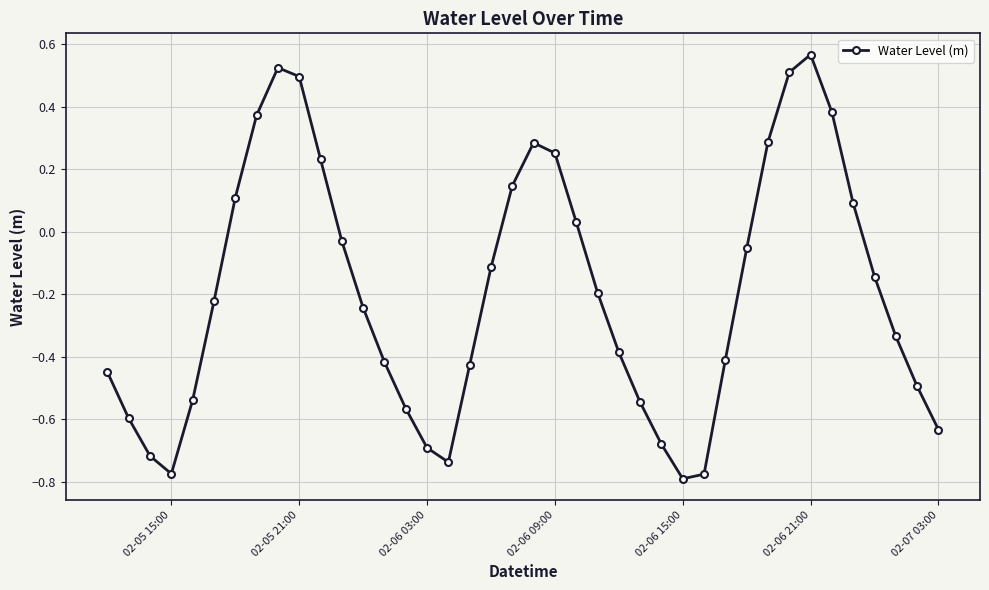

True or false: there are more than 0 points higher than both neighbors.

True